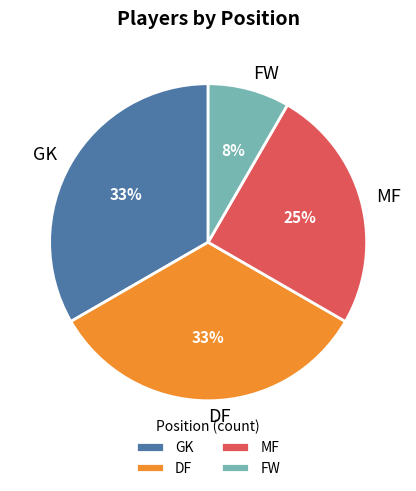

What is the smallest slice in the pie chart?

FW